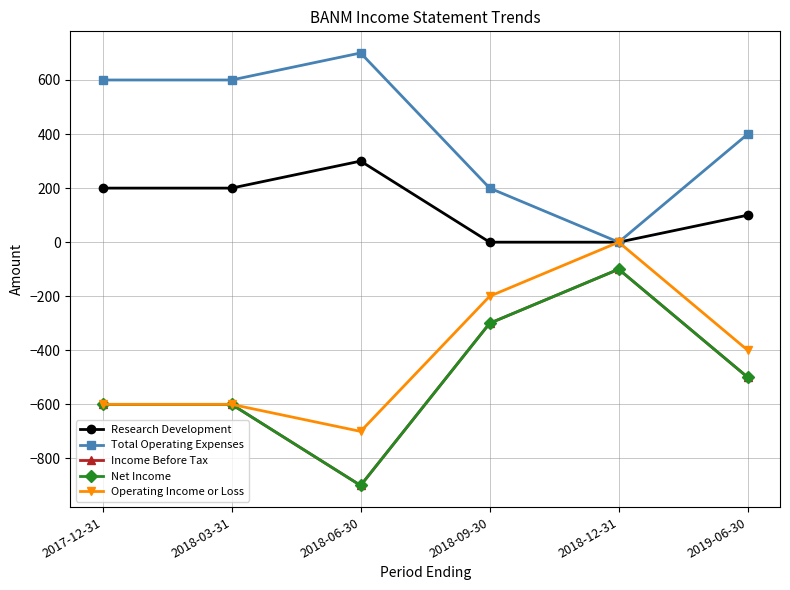

In Income Before Tax, how many points are lower than both neighbors (excluding endpoints)?

1